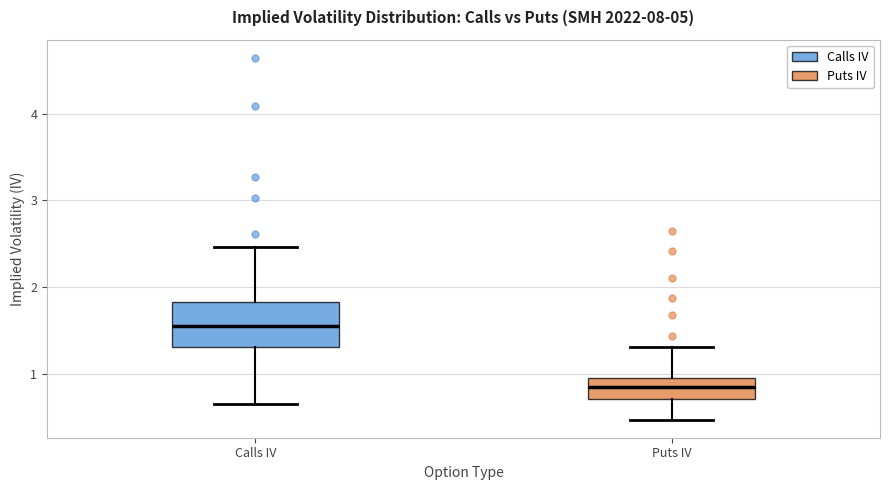

Where is the lower edge of the box for Calls IV on the y-axis? The values are not printed on the chart, so give them approximately, as read against the axis.

1.3